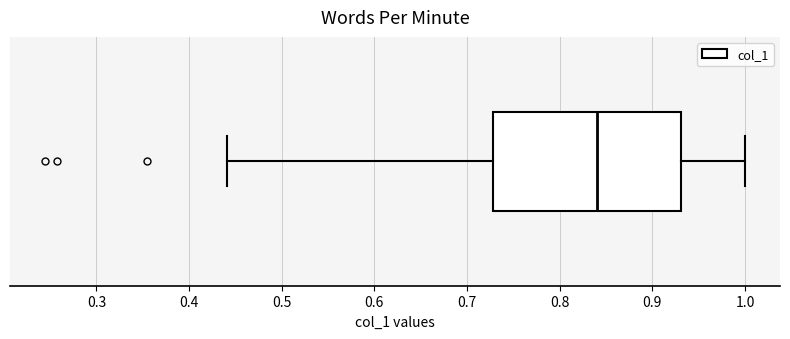

Transcribe this box plot: give where the median line is, the range the box spans, and where the two whiskers end, as read against the x-axis. The values are not printed on the chart, so give them approximately, as read against the axis.

median 0.84, box 0.73 to 0.93, whiskers 0.44 to 1.00